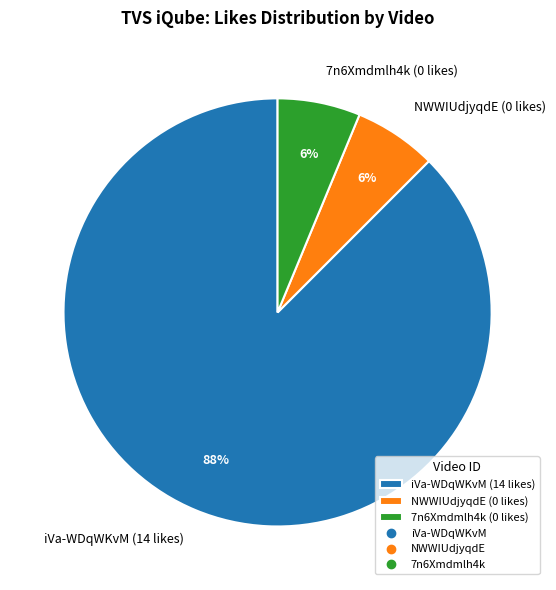

Does any single category account for the majority?

Yes